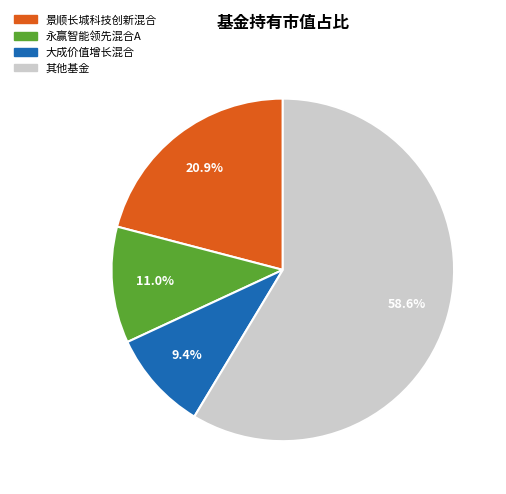

How many slices are in this pie chart?

4